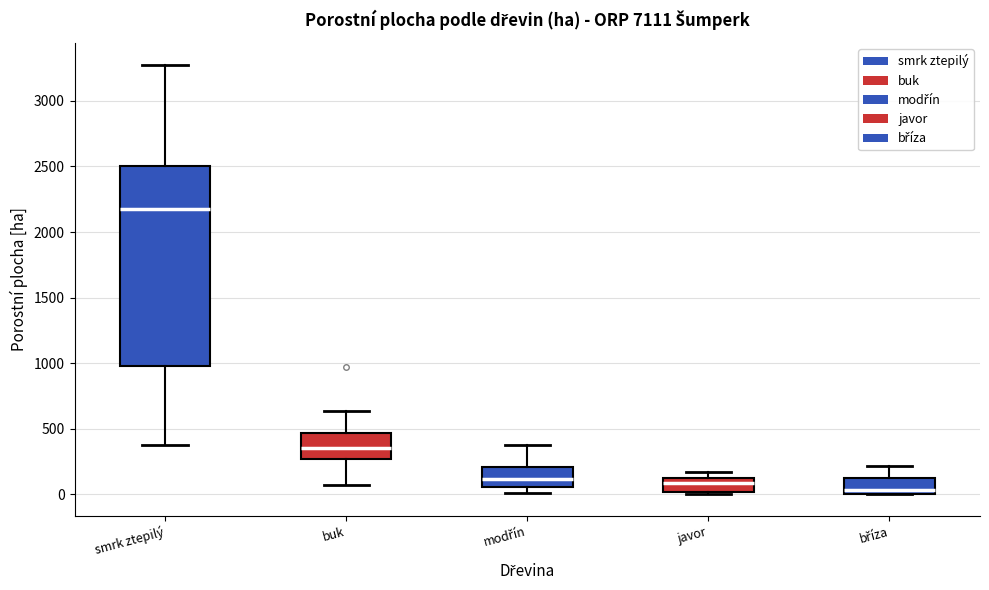

Comparing the boxes themselves (not the whiskers), which one is the tallest?

smrk ztepilý